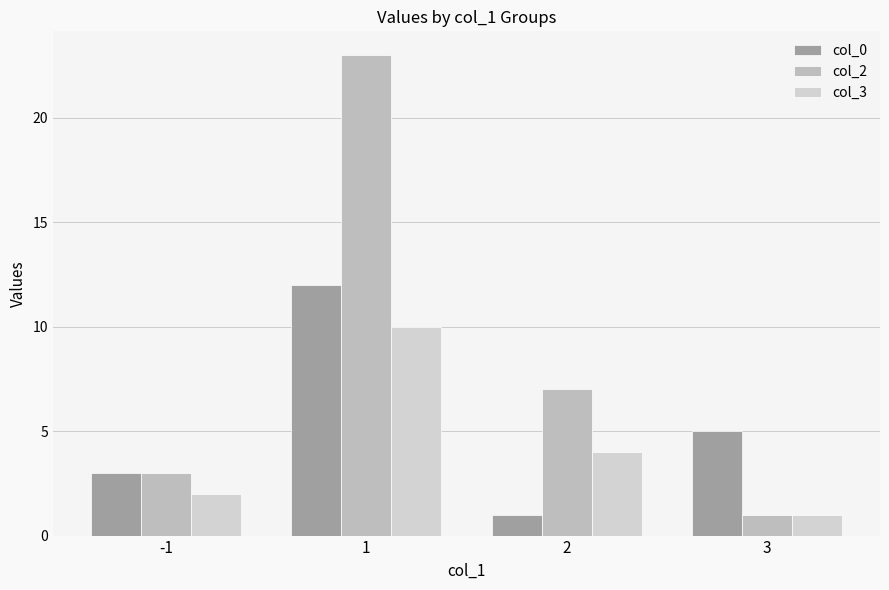

At which category is the sum across all series the highest?

1